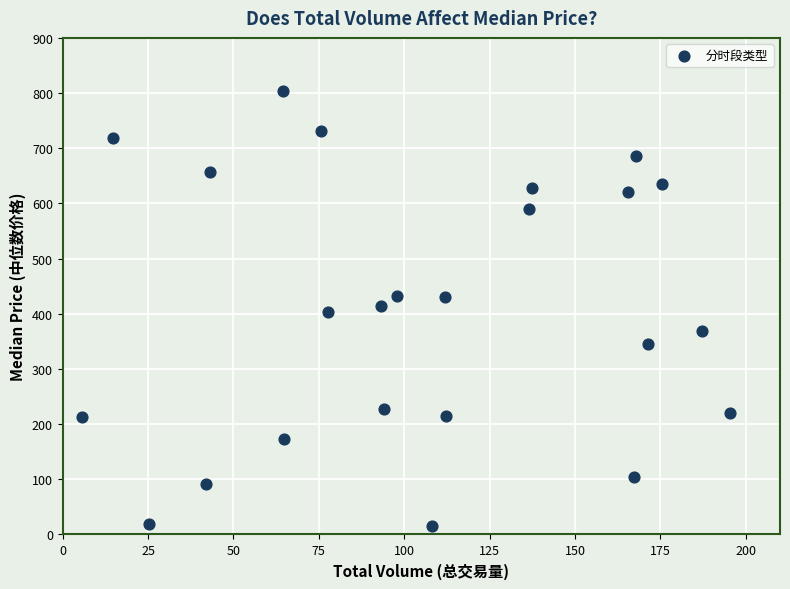

What is the range of Y values (max minus min)?

788.3